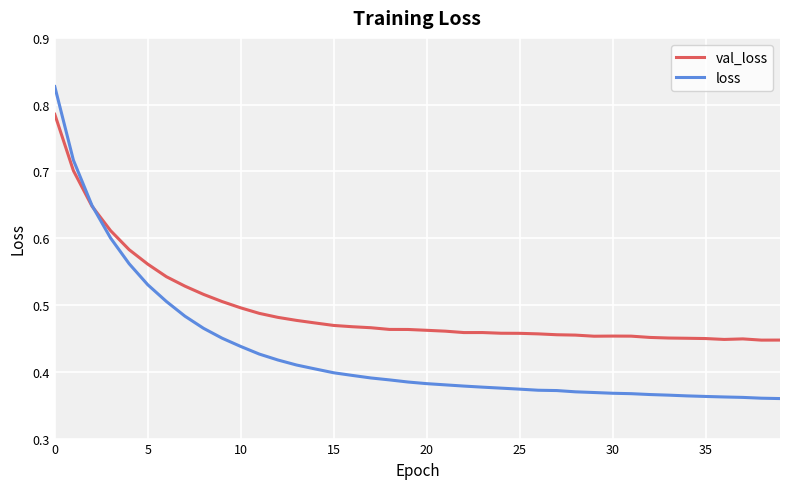

Rank the series by their average value, from lowest to highest.

loss, val_loss